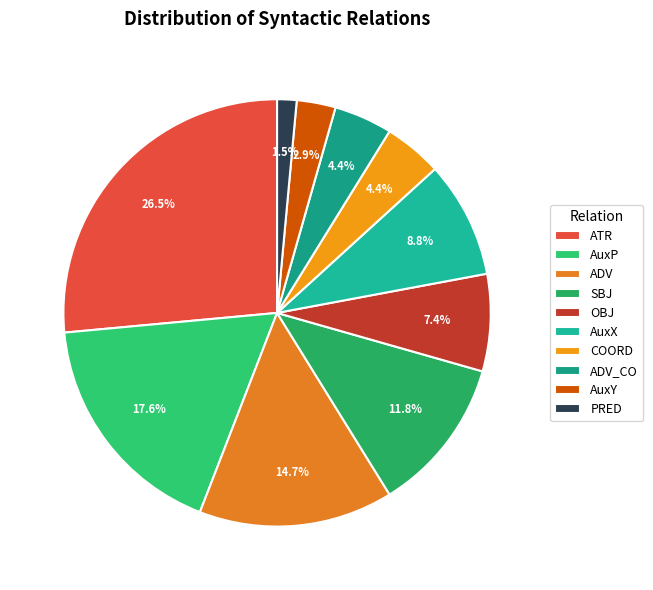

What percentage is the COORD slice, to the nearest percent?

4%